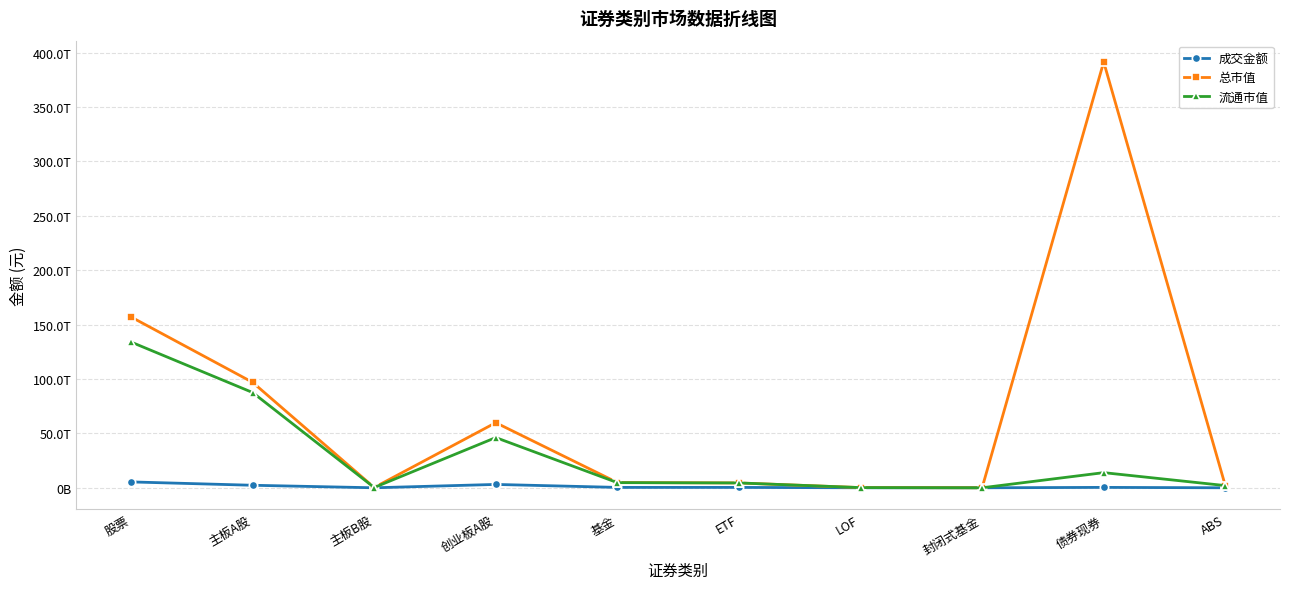

What are all the series names shown in the legend?

成交金额, 总市值, 流通市值